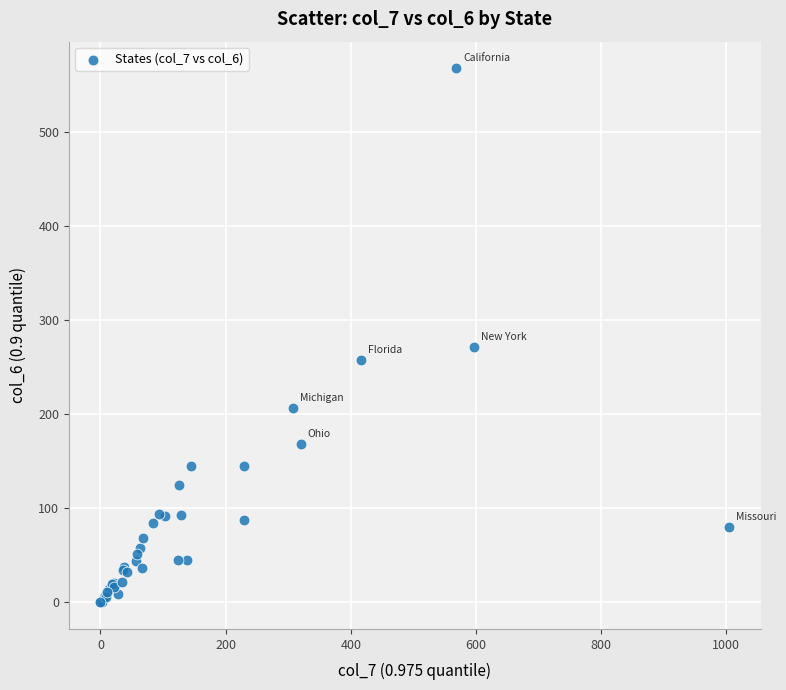

What Y value in the scatter plot is closest to 284?

272